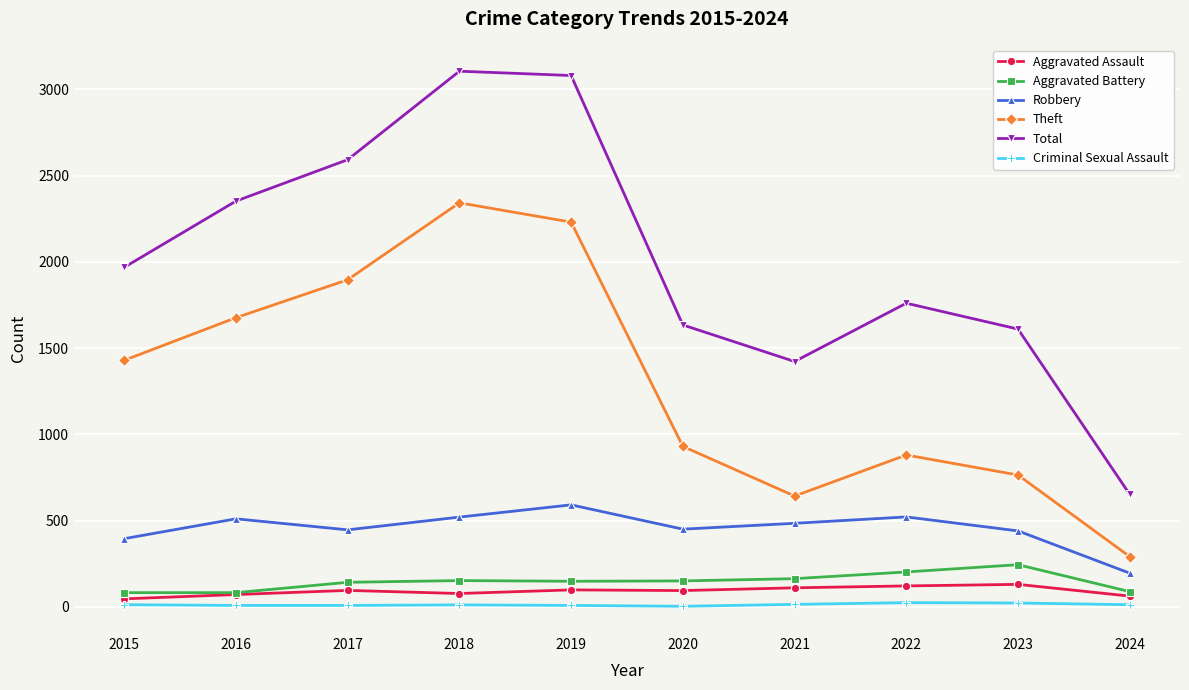

The value of Total at 2021 is 376. True or false?

False